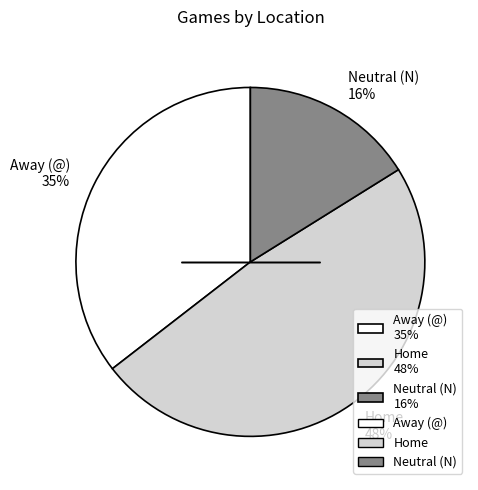

Which has a higher value, Home or Away (@)?

Home